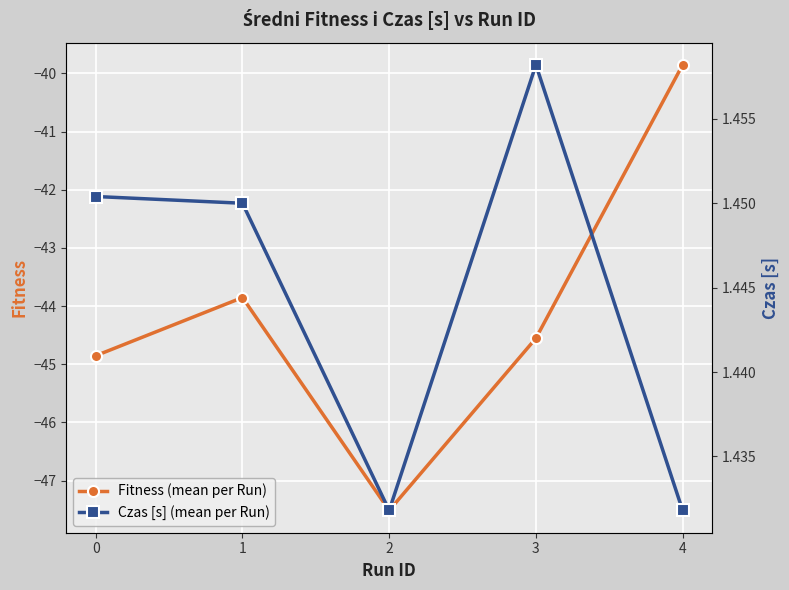

List the series in order of their peak value, lowest first.

Fitness (mean per Run), Czas [s] (mean per Run)